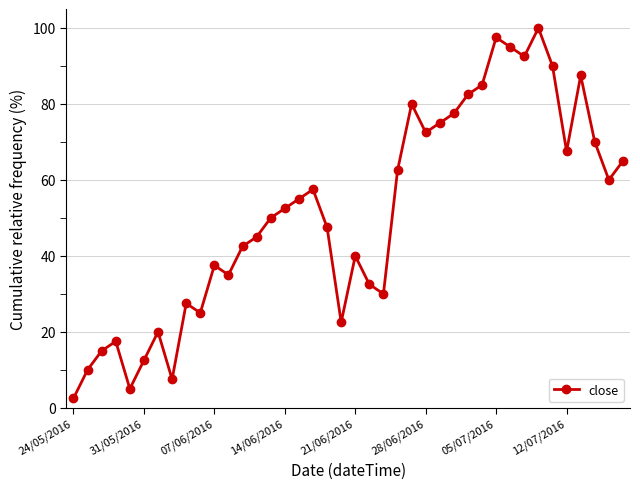

What is the sum of all values?

2050.0